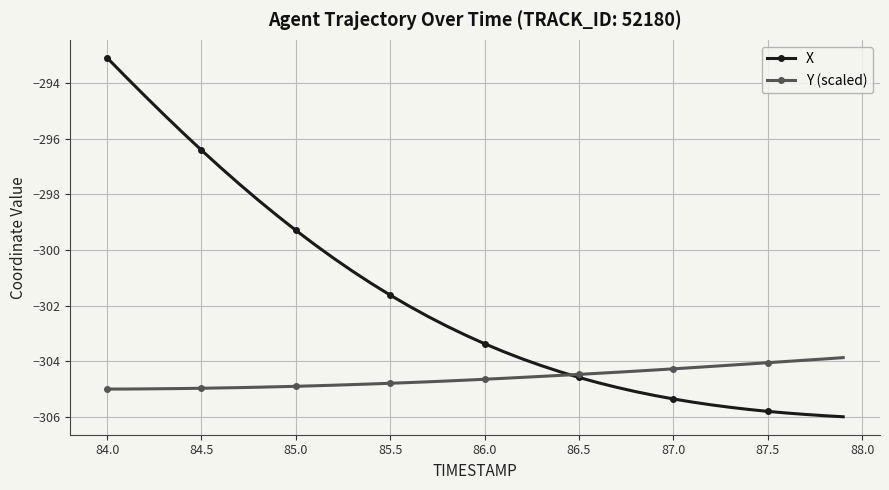

What is the value of the Y (scaled) point at the 25th from the left?

-304.5